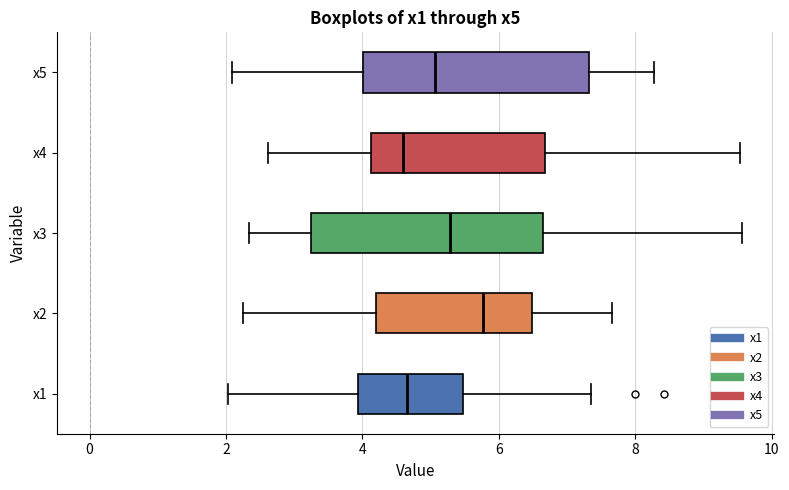

Where does the left whisker of the box for x1 end on the x-axis? The values are not printed on the chart, so give them approximately, as read against the axis.

2.0